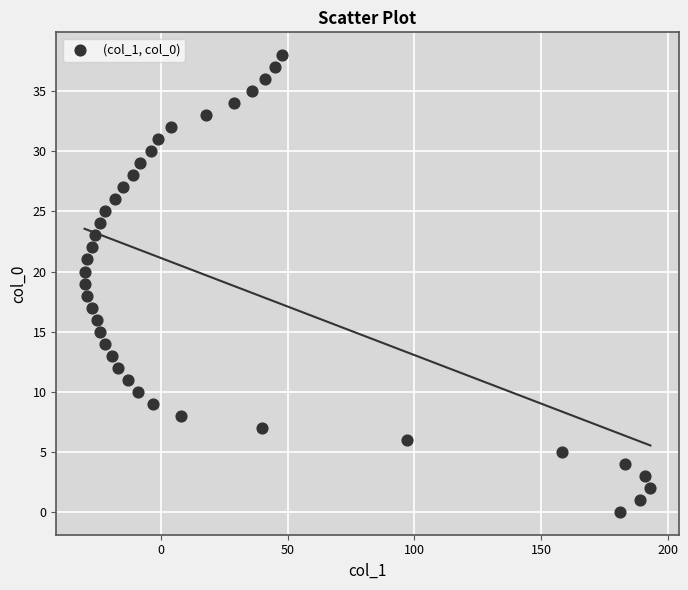

What is the range of X values (max minus min)?

223